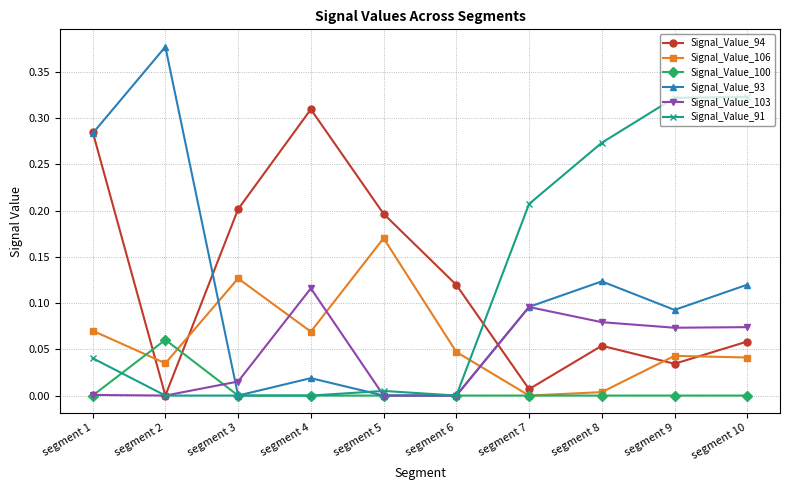

How many distinct data groups are displayed?

6